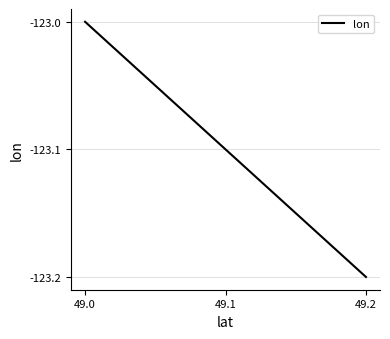

Which label corresponds to the smallest value in the chart?

49.2